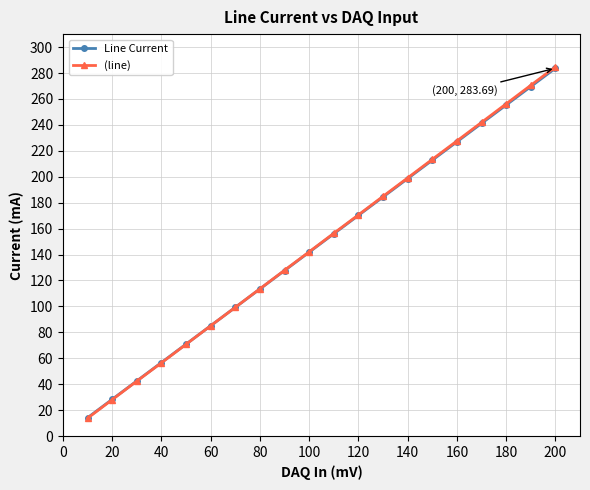

Reading left to right, what are all the values shown in this chart?

Line Current: 14.2	28.4	42.6	56.7	70.9	85.1	99.3	113.5	127.7	141.8	156.0	170.2	184.4	198.6	212.8	227.0	241.1	255.3	269.5	283.7
(line): 13.8	28.1	42.4	56.5	70.8	85.1	99.3	113.6	127.9	142.1	156.4	170.6	184.9	199.1	213.4	227.6	241.9	256.2	270.5	284.7